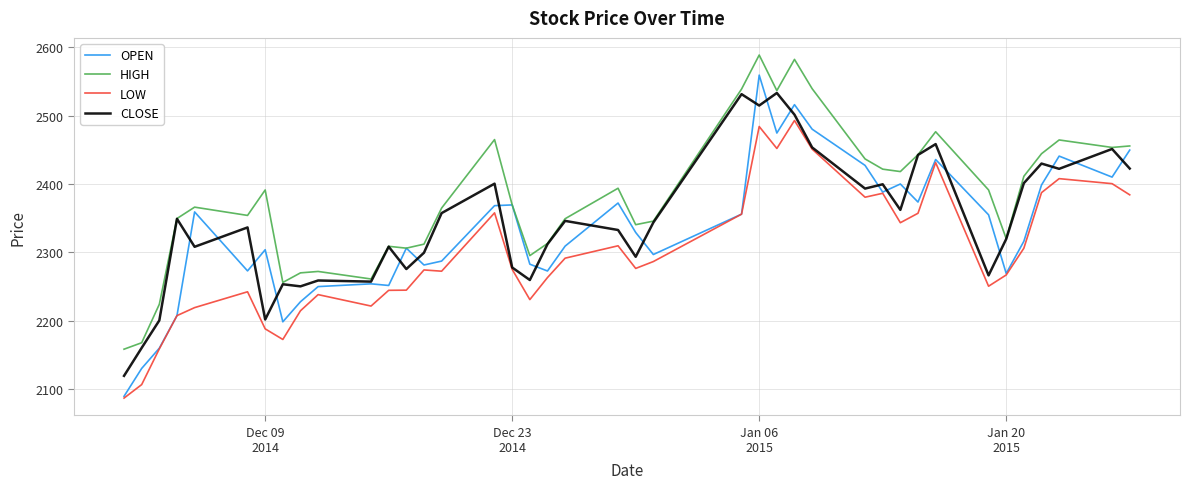

Which series has the largest total across all categories?

HIGH